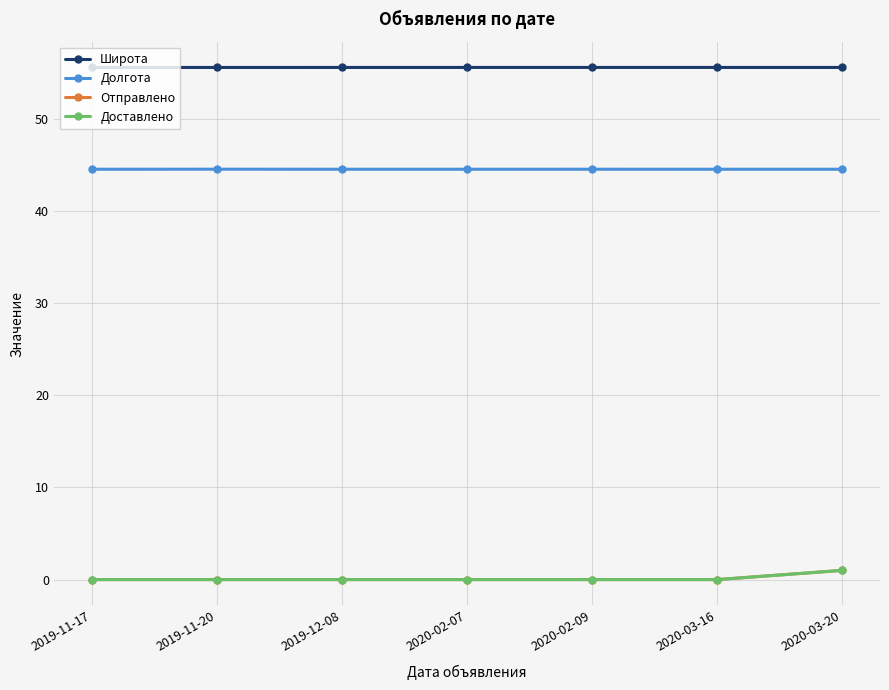

What is the spread (max minus min) of values at 2020-02-07?

55.6